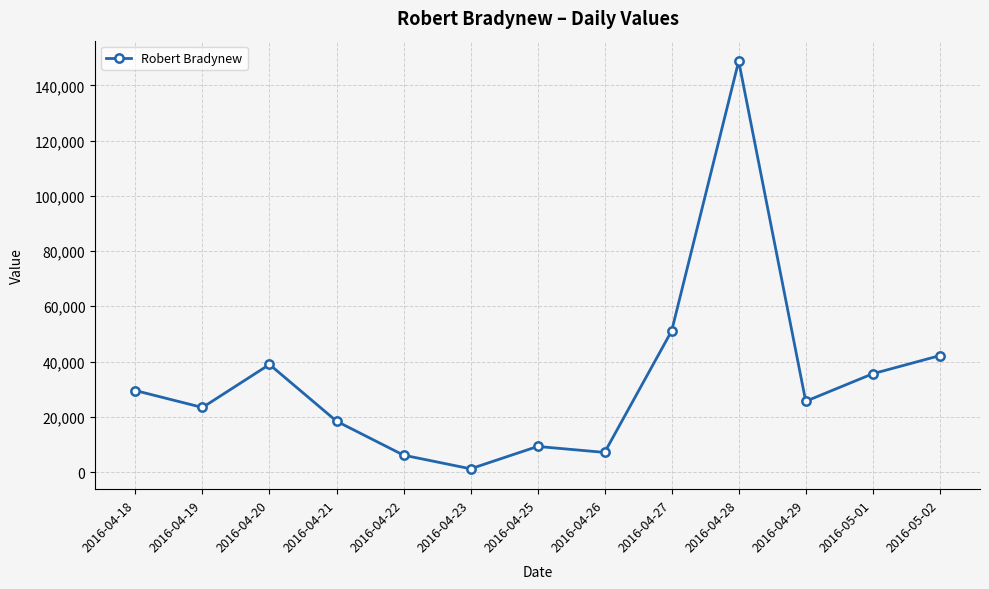

What is the change in value from 2016-04-21 to 2016-04-29?

+7196